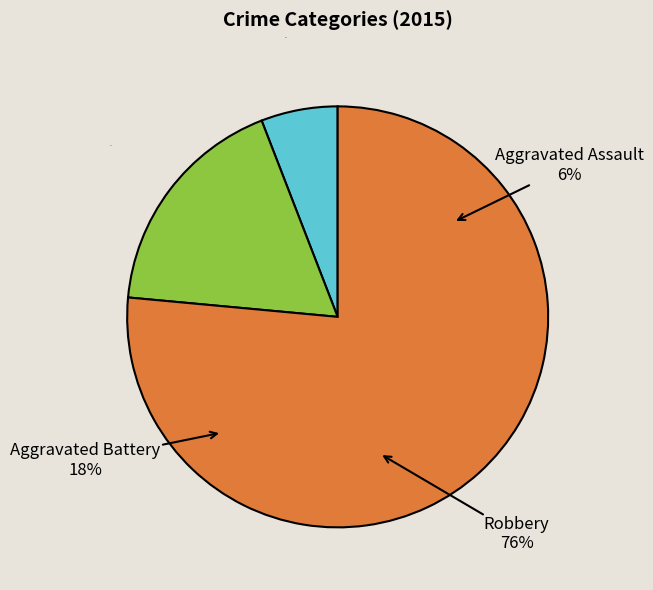

Does any single category account for the majority?

Yes